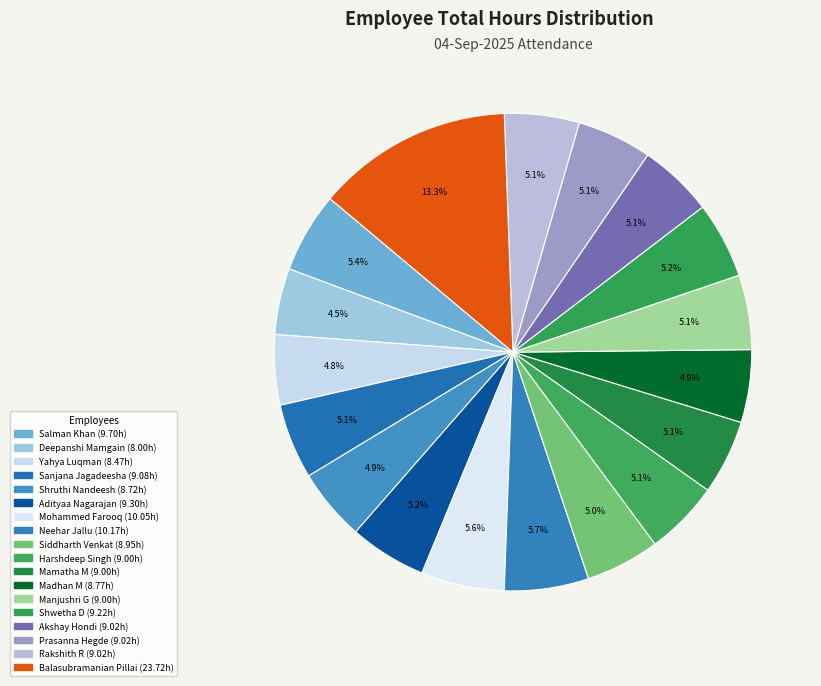

What is the smallest slice in the pie chart?

Deepanshi Mamgain